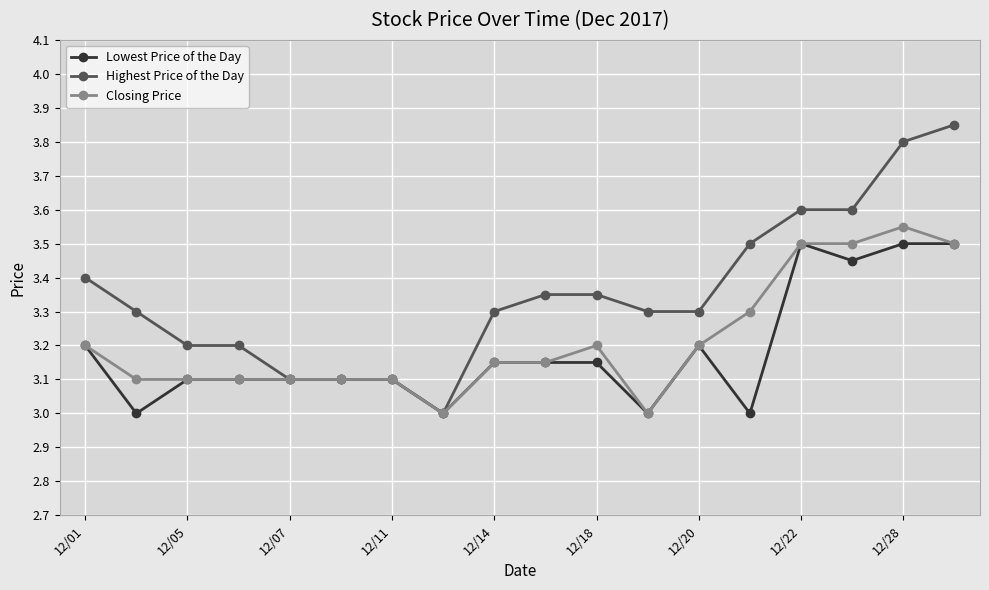

What is the lowest value of the Highest Price of the Day series?

3.0